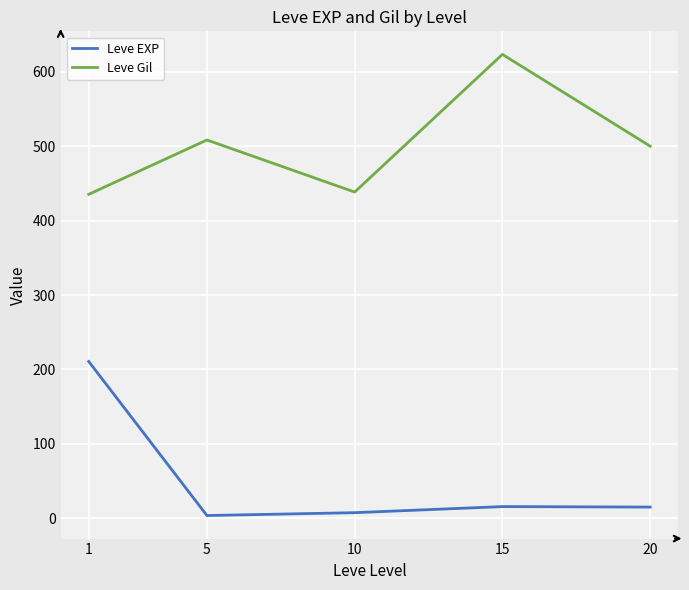

How many lines are shown in the chart?

2